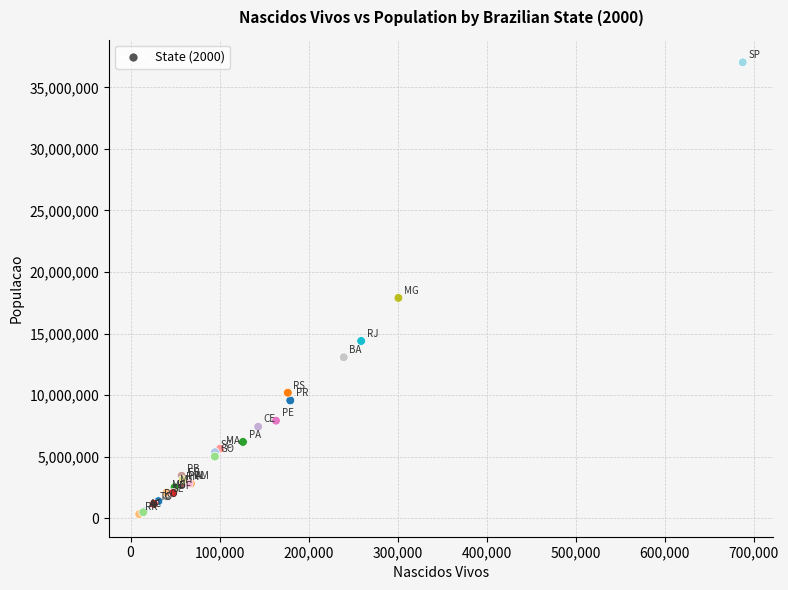

What Y value in the scatter plot is closest to 18678400?

17891494